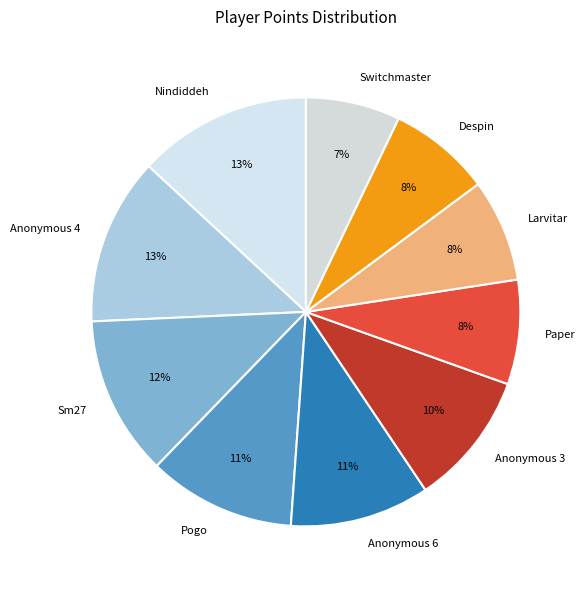

How many segments does this pie chart have?

10